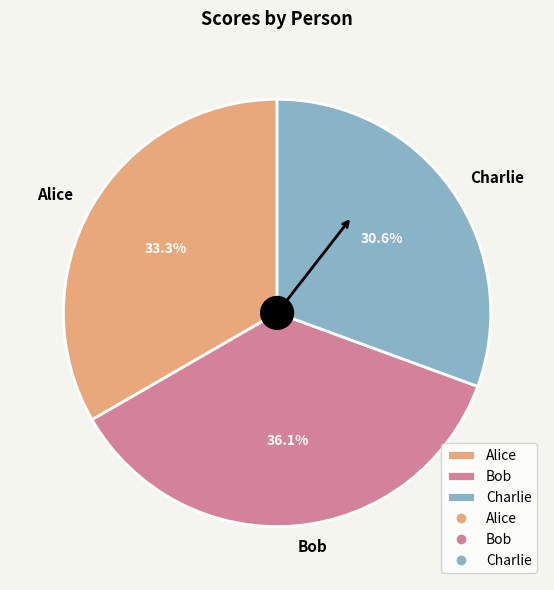

To the nearest percent, what is the difference between the Alice and Bob slice percentages?

3%